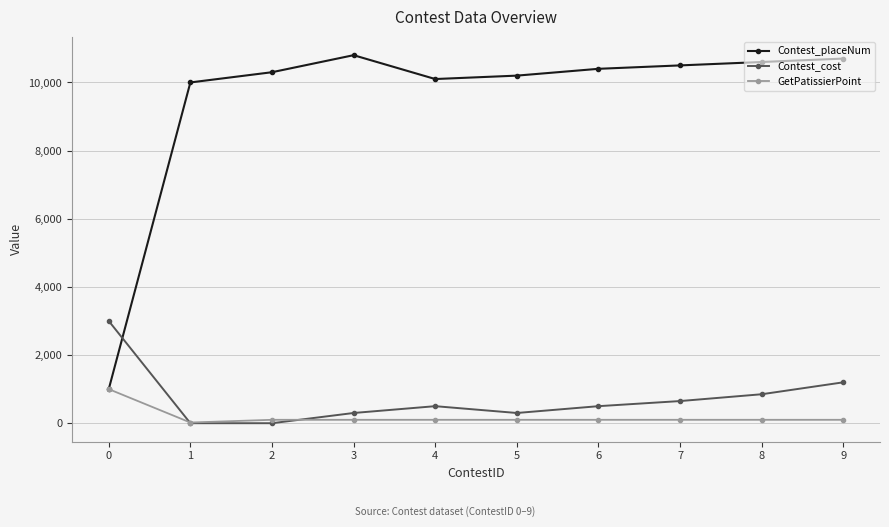

What is the total value across all series at 1?

10020